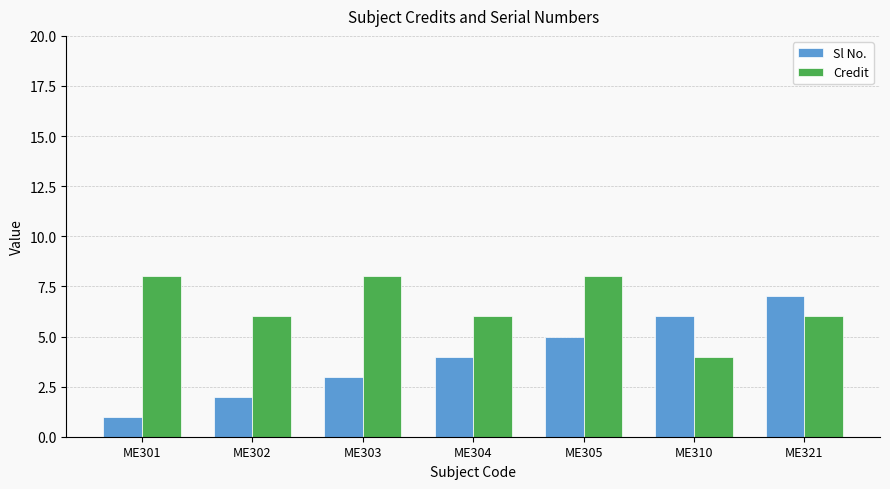

Between ME301 and ME302, which series saw the biggest shift?

Credit